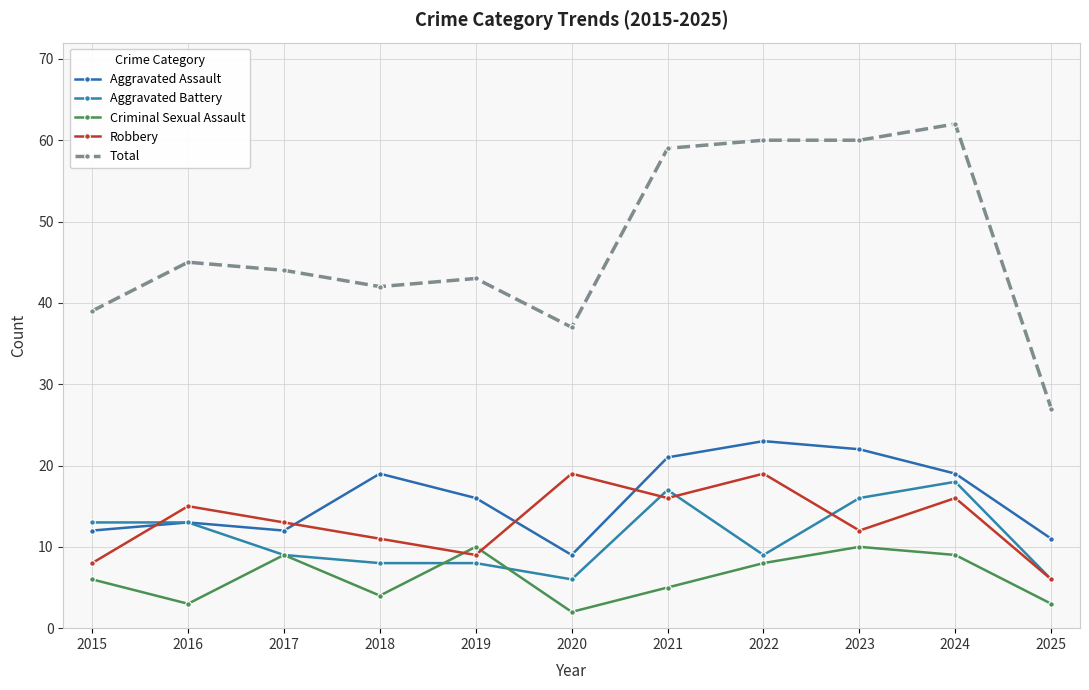

Which series has the widest spread of values?

Total